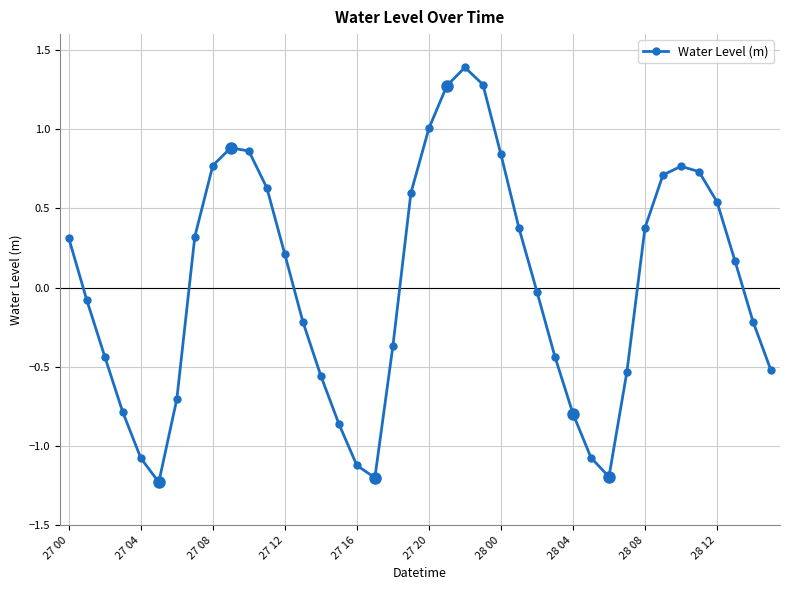

How many points are higher than both their immediate neighbors (excluding endpoints)?

3